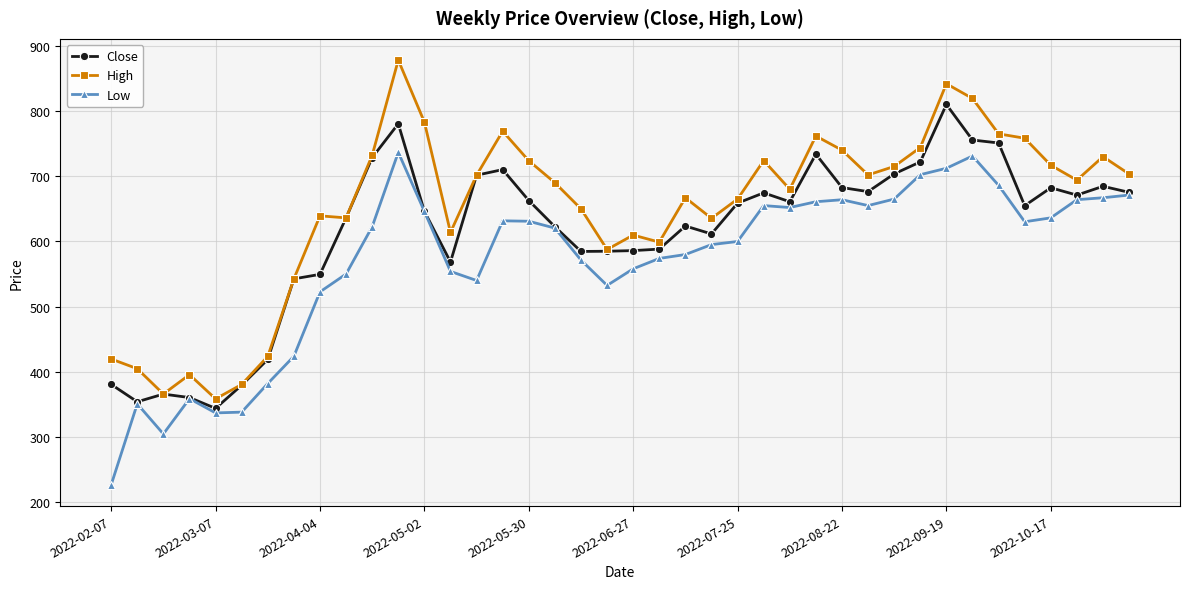

List the series in order of their overall mean, highest first.

High, Close, Low